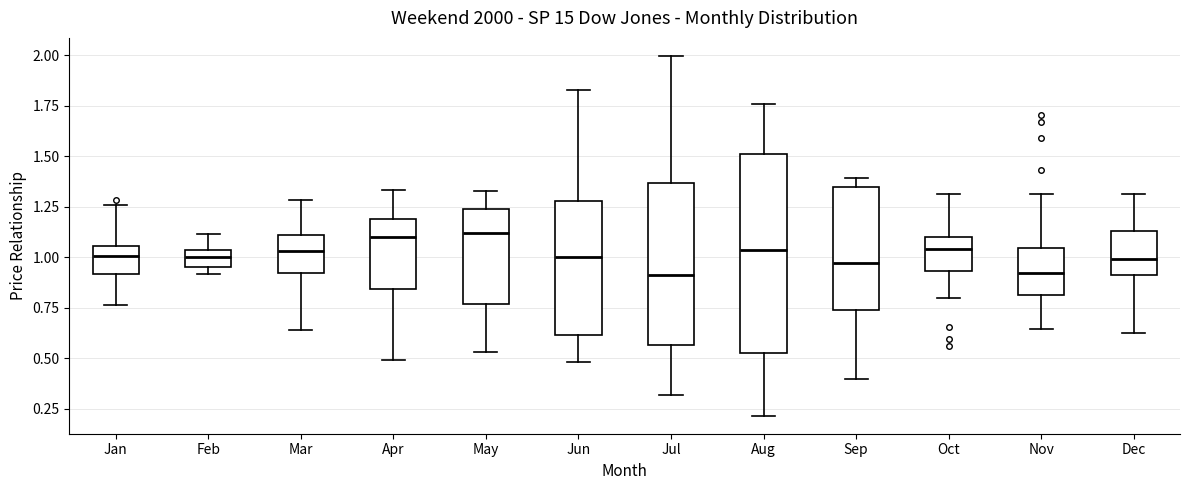

Reading left to right, transcribe this box plot: for each box, give where its median line is, the range the box spans, and where its two whiskers end, as read against the y-axis. The values are not printed on the chart, so give them approximately, as read against the axis.

Jan: median 1.00, box 0.90 to 1.05, whiskers 0.75 to 1.25
Feb: median 1.00, box 0.95 to 1.05, whiskers 0.90 to 1.10
Mar: median 1.05, box 0.90 to 1.10, whiskers 0.65 to 1.30
Apr: median 1.10, box 0.85 to 1.20, whiskers 0.50 to 1.35
May: median 1.10, box 0.75 to 1.25, whiskers 0.55 to 1.35
Jun: median 1.00, box 0.60 to 1.30, whiskers 0.50 to 1.85
Jul: median 0.90, box 0.55 to 1.35, whiskers 0.30 to 2.00
Aug: median 1.05, box 0.55 to 1.50, whiskers 0.20 to 1.75
Sep: median 0.95, box 0.75 to 1.35, whiskers 0.40 to 1.40
Oct: median 1.05, box 0.95 to 1.10, whiskers 0.80 to 1.30
Nov: median 0.90, box 0.80 to 1.05, whiskers 0.65 to 1.30
Dec: median 1.00, box 0.90 to 1.15, whiskers 0.60 to 1.30